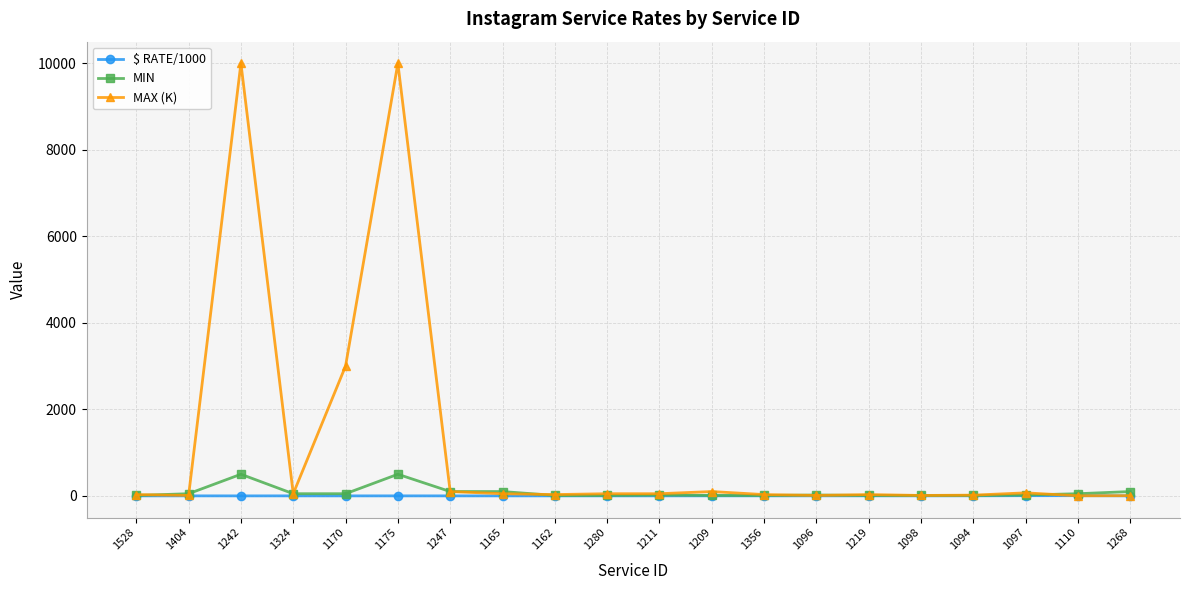

List the series in order of their peak value, lowest first.

$ RATE/1000, MIN, MAX (K)